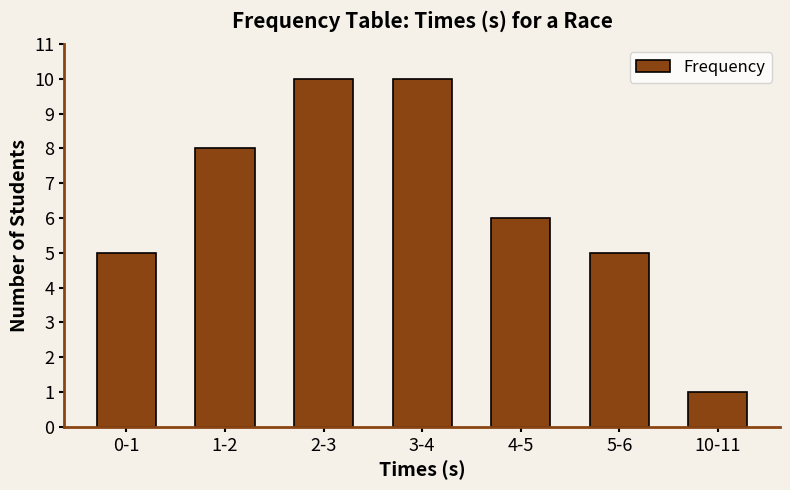

Reading left to right, what are all the values shown in this chart?

0-1=5	1-2=8	2-3=10	3-4=10	4-5=6	5-6=5	10-11=1